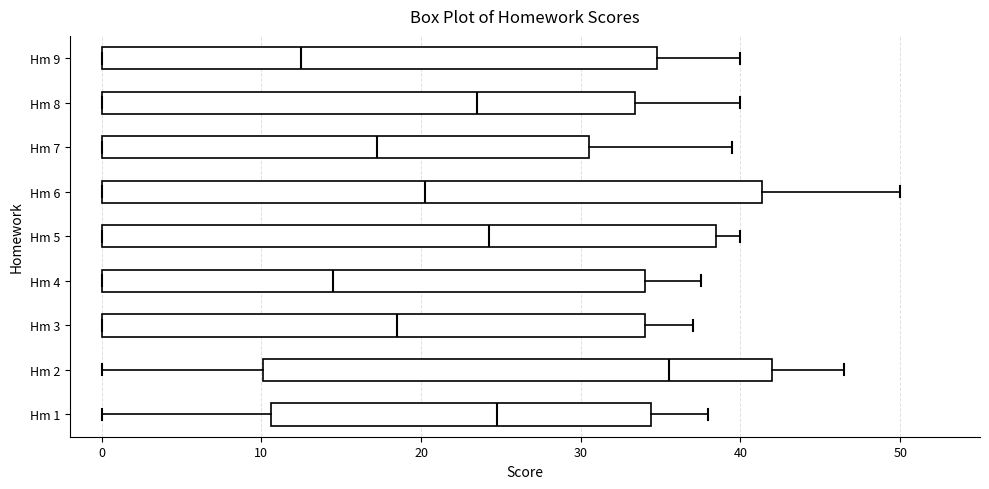

Where is the right edge of the box for Hm 4 on the x-axis? The values are not printed on the chart, so give them approximately, as read against the axis.

34